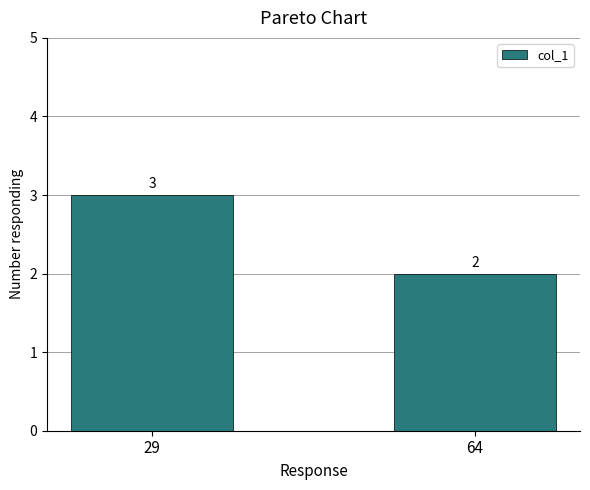

Reading left to right, extract all data points from this chart.

29=3	64=2